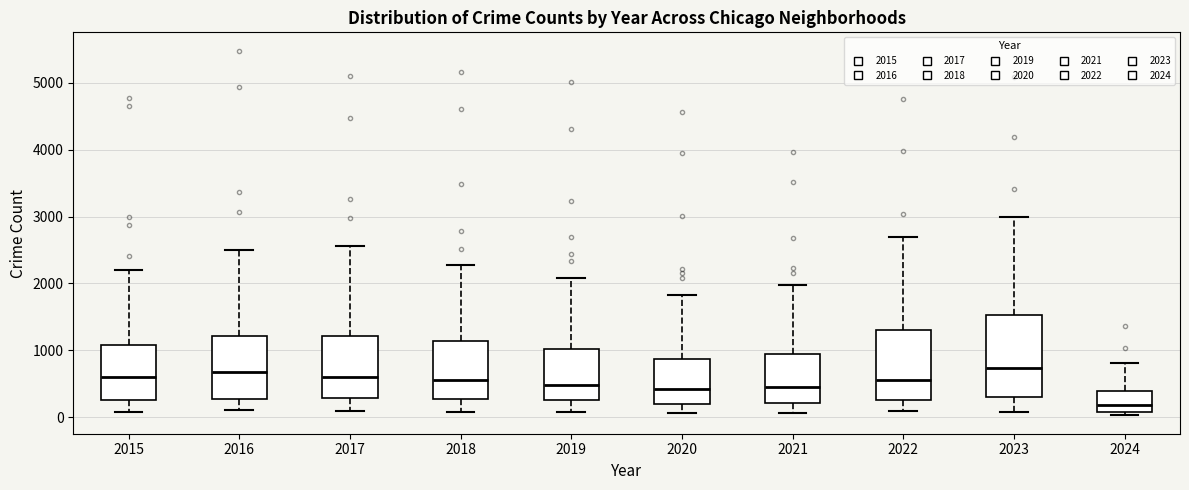

Reading left to right, read every box against the y-axis: the position of its median line, the range the box covers, and the ends of its whiskers. The values are not printed on the chart, so give them approximately, as read against the axis.

2015: median 600, box 300 to 1100, whiskers 100 to 2200
2016: median 700, box 300 to 1200, whiskers 100 to 2500
2017: median 600, box 300 to 1200, whiskers 100 to 2600
2018: median 600, box 300 to 1100, whiskers 100 to 2300
2019: median 500, box 300 to 1000, whiskers 100 to 2100
2020: median 400, box 200 to 900, whiskers 100 to 1800
2021: median 500, box 200 to 900, whiskers 100 to 2000
2022: median 600, box 300 to 1300, whiskers 100 to 2700
2023: median 700, box 300 to 1500, whiskers 100 to 3000
2024: median 200, box 100 to 400, whiskers 0 to 800